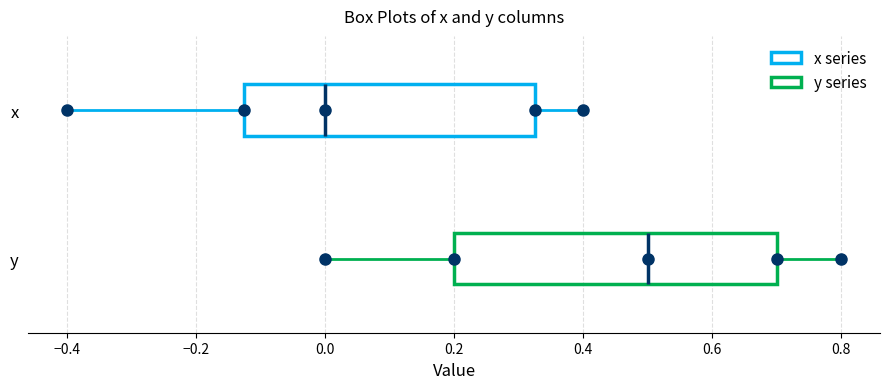

Which box is the widest, from its left edge to its right edge?

y